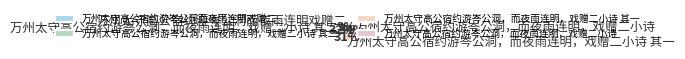

Rank the categories by value from highest to lowest.

万州太守高公宿约游岑公洞，而夜雨连明，戏赠二小诗, 万州太守高公宿约游岑公洞，而夜雨连明，戏赠二小诗 其二, 万州太守高公宿约游岑公洞，而夜雨连明，戏赠二小诗 其一, 万州太守高公宿约游岑公洞而夜雨连明戏赠二